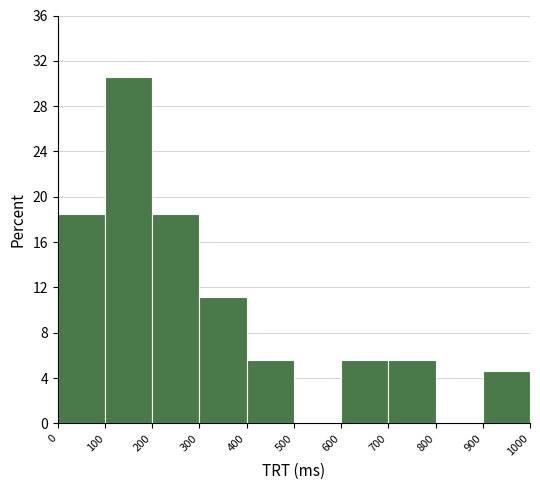

Which range on the x-axis has the tallest bar?

100 to 200